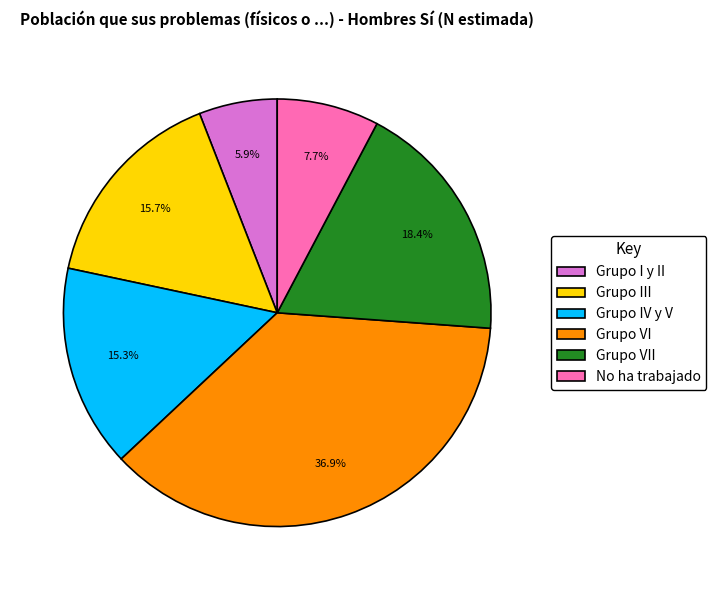

To the nearest percent, what is the difference between the Grupo III and Grupo VI slice percentages?

21%